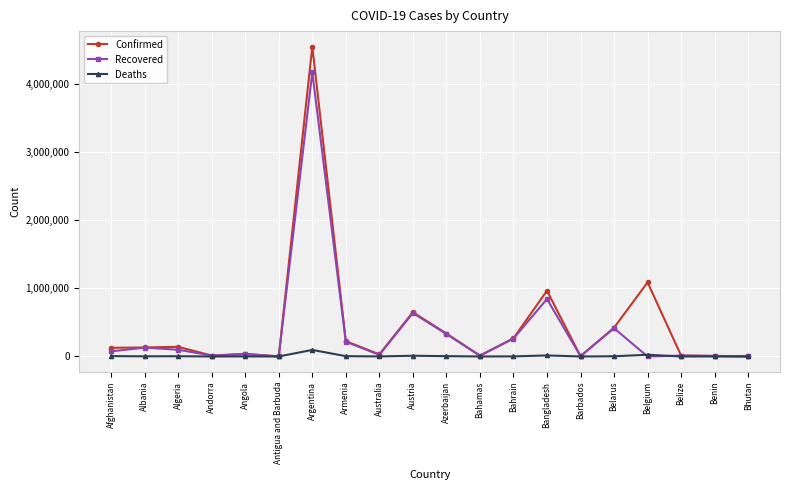

Which series has the largest range (max minus min)?

Confirmed